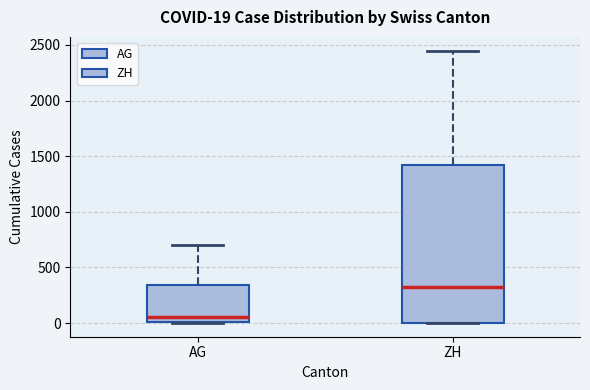

Which box's median line is the highest?

ZH